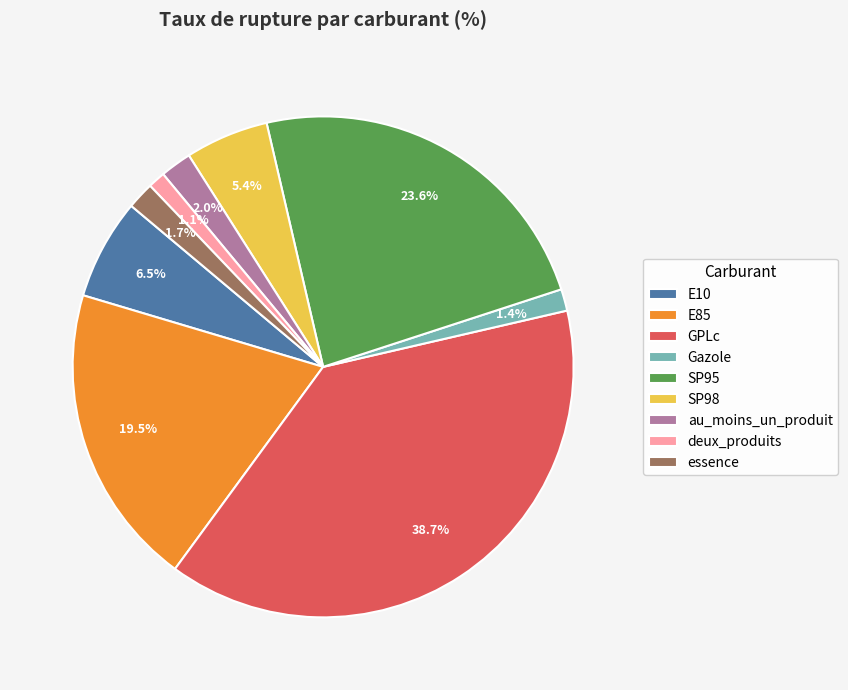

How much of the chart is everything except GPLc?

61.3%